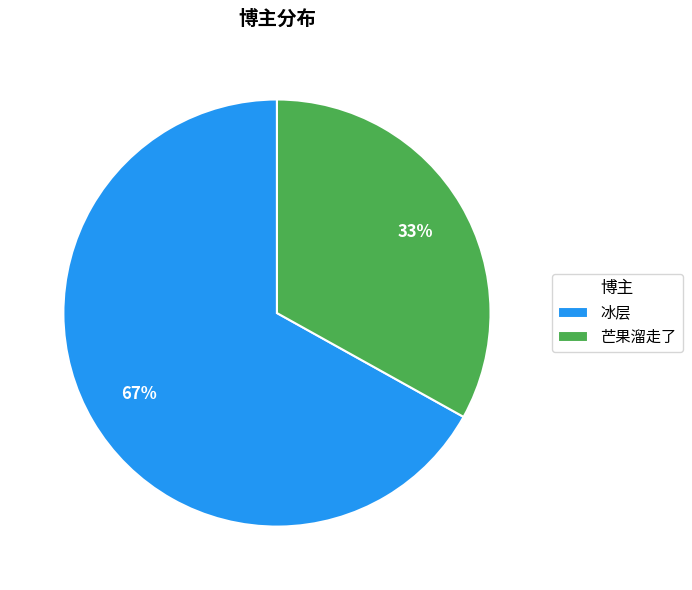

Which slice is the smallest?

芒果溜走了